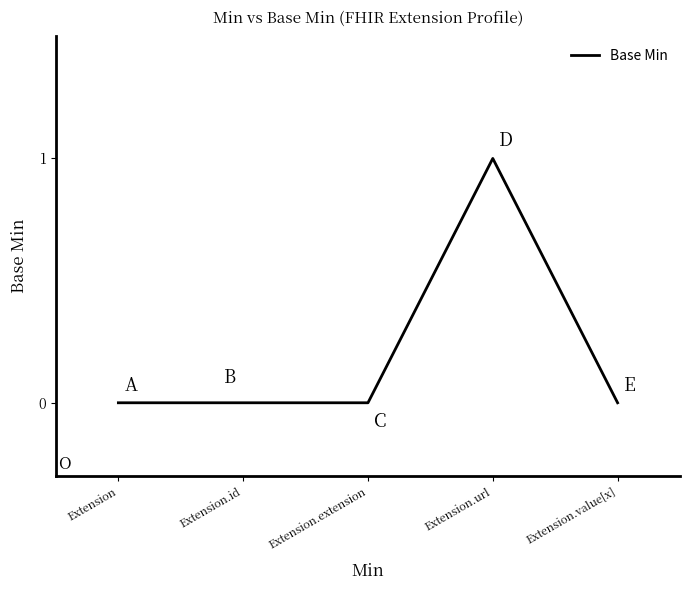

Is this an area chart (filled region under the line)?

No